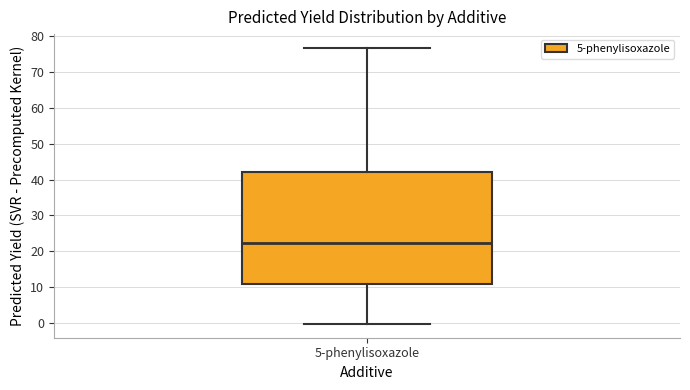

Read this box plot against the y-axis: the position of the median line, the range covered by the box, and the ends of both whiskers. The values are not printed on the chart, so give them approximately, as read against the axis.

median 22, box 11 to 42, whiskers 0 to 77